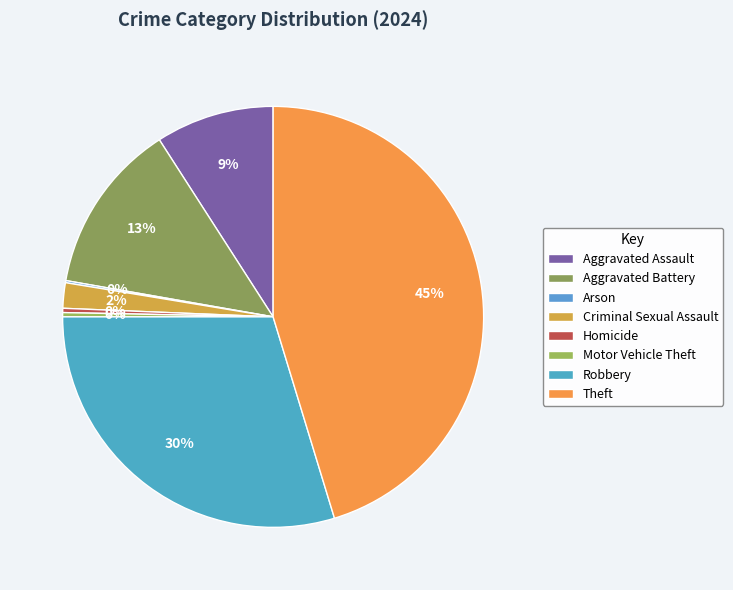

To the nearest percent, what portion does Aggravated Battery represent?

13%